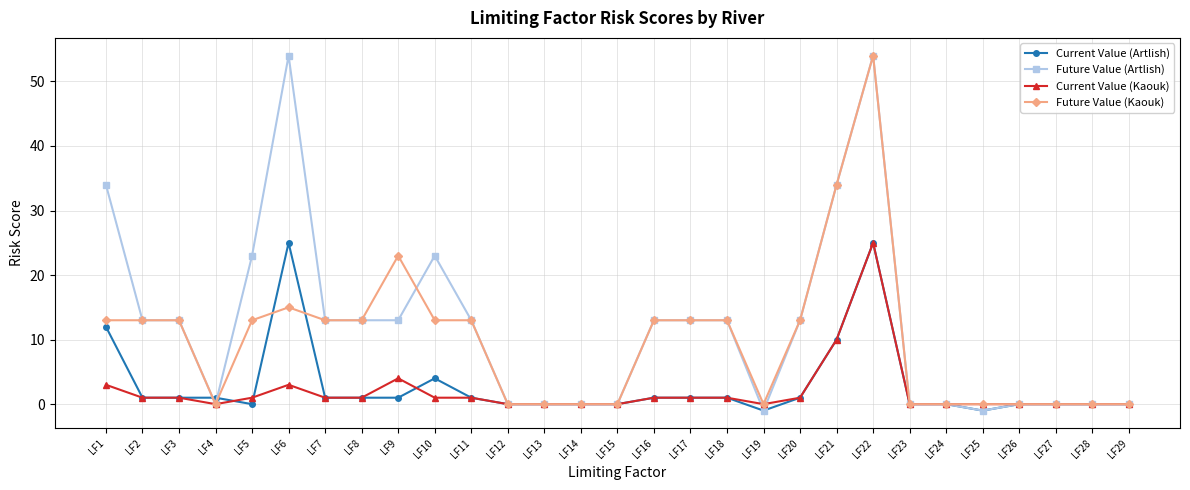

How many categories are shown in the chart?

29